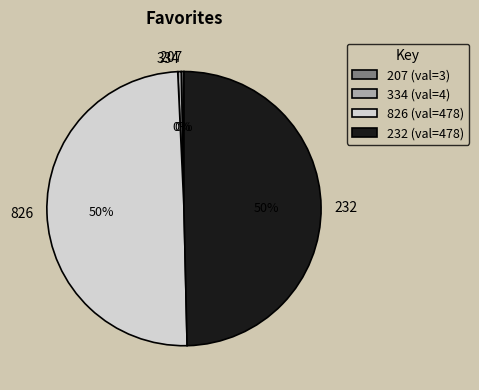

True or false: 232 accounts for 58% of the total.

False